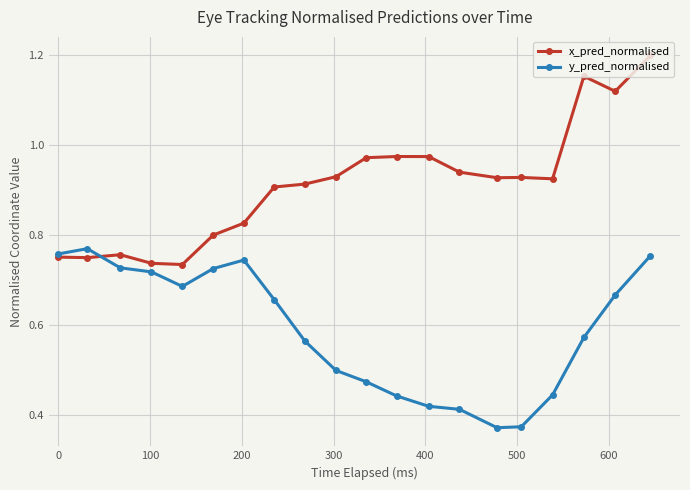

At how many categories does at least one series exceed 0?

20